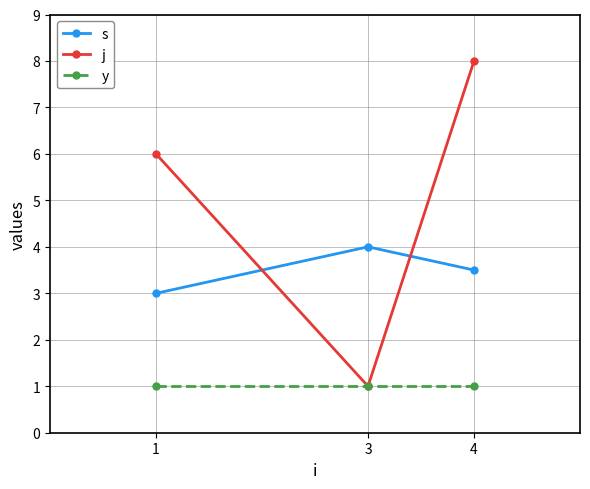

What is the difference between the s values at 4 and 3?

0.5